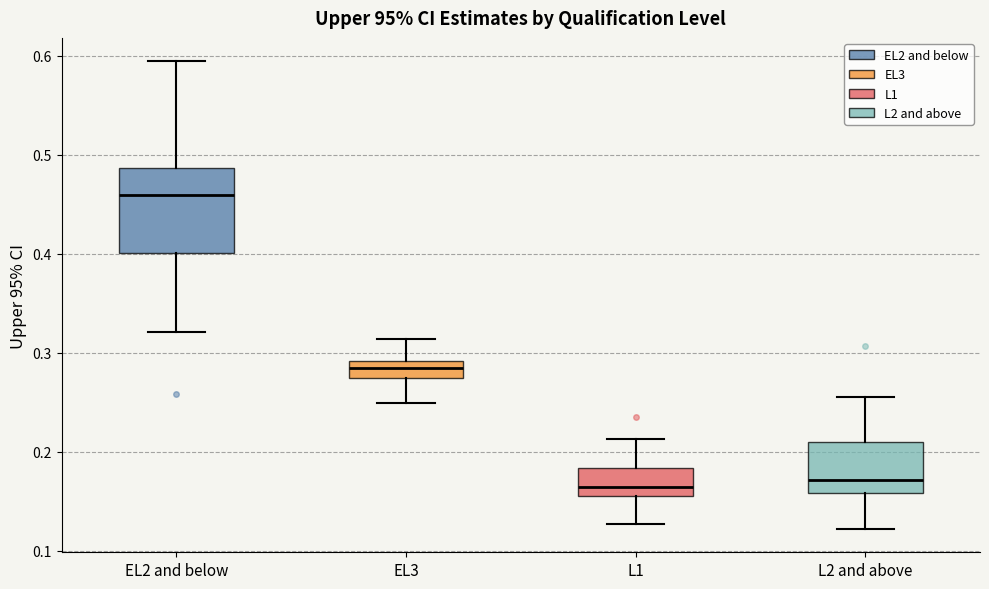

Reading left to right, transcribe this box plot: for each box, give where its median line is, the range the box spans, and where its two whiskers end, as read against the y-axis. The values are not printed on the chart, so give them approximately, as read against the axis.

EL2 and below: median 0.46, box 0.40 to 0.49, whiskers 0.32 to 0.59
EL3: median 0.28, box 0.27 to 0.29, whiskers 0.25 to 0.31
L1: median 0.16 (just above the box's lower edge), box 0.16 to 0.18, whiskers 0.13 to 0.21
L2 and above: median 0.17, box 0.16 to 0.21, whiskers 0.12 to 0.26